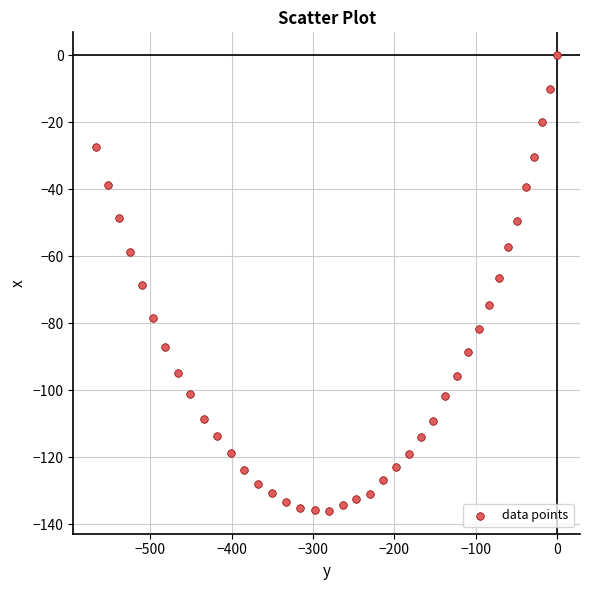

What is the range of Y values (max minus min)?

136.0